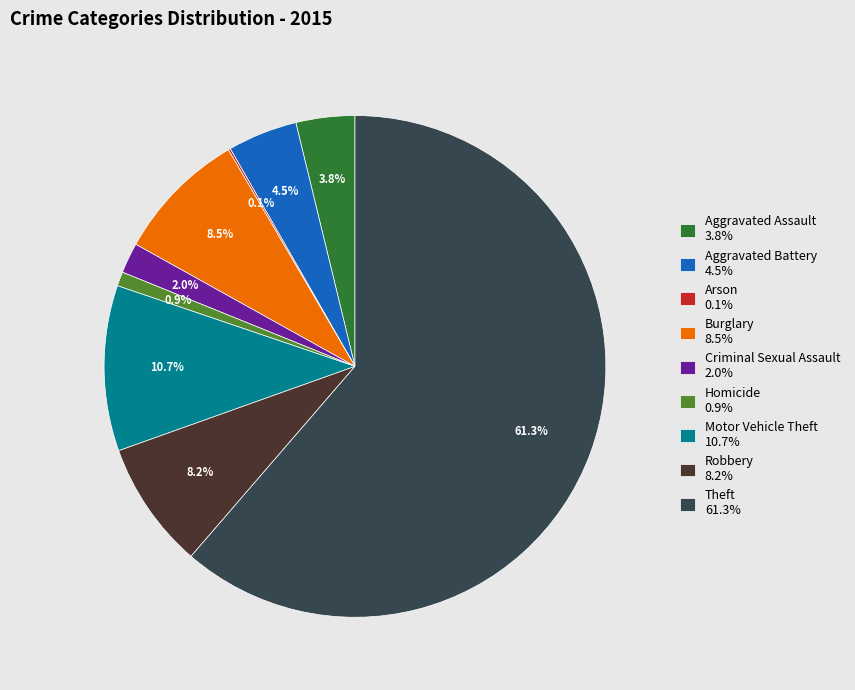

Is it true that Robbery is 20% of the pie?

False